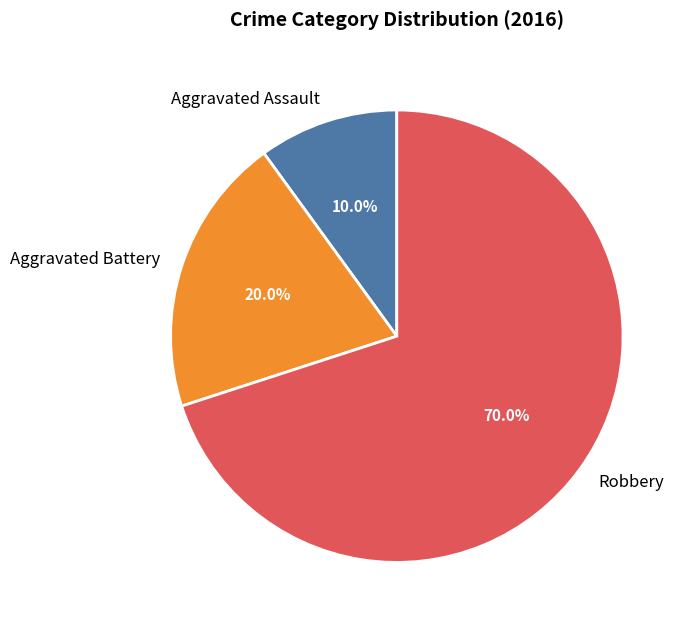

To the nearest percent, what is the combined percentage of Aggravated Battery and Aggravated Assault?

30%